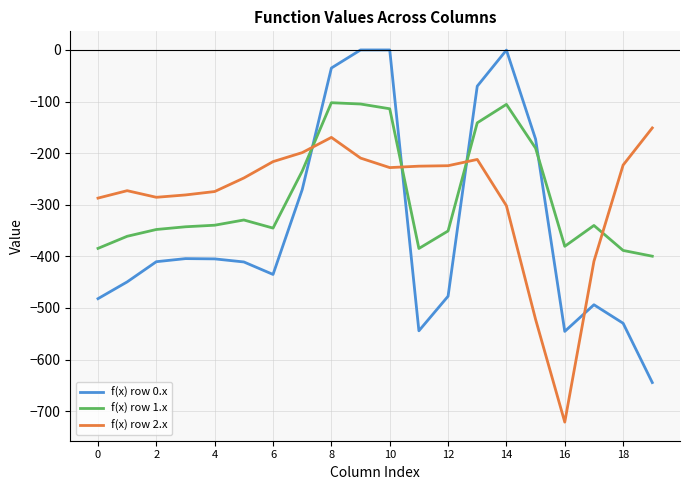

List the series in order of their peak value, highest first.

f(x) row 0.x, f(x) row 1.x, f(x) row 2.x